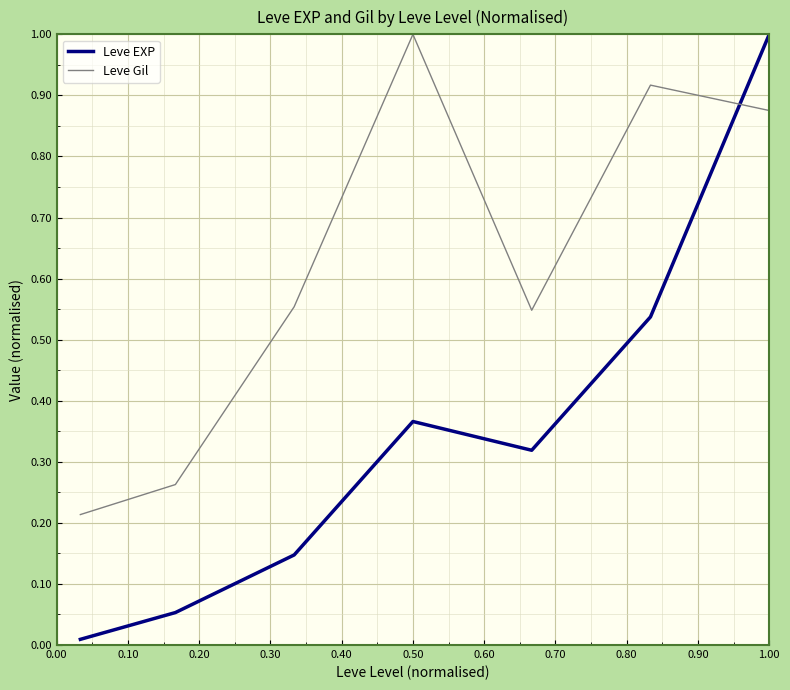

Which series has the widest spread of values?

Leve EXP